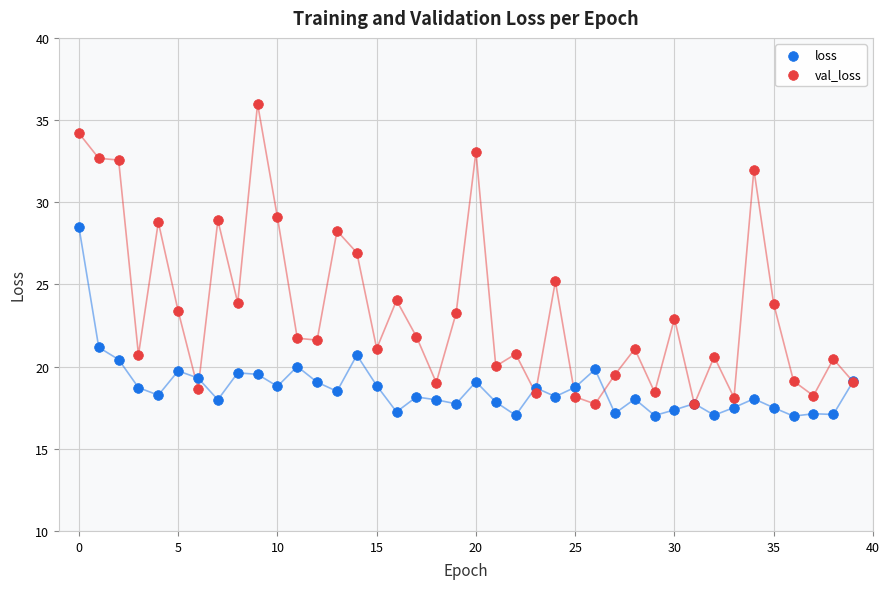

What are all the series names shown in the legend?

loss, val_loss